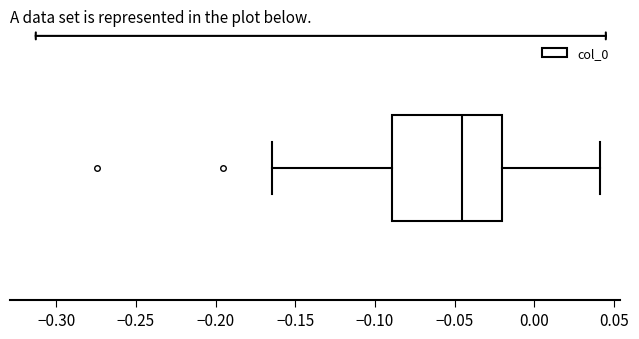

Read this box plot against the x-axis: the position of the median line, the range covered by the box, and the ends of both whiskers. The values are not printed on the chart, so give them approximately, as read against the axis.

median -0.045, box -0.090 to -0.020, whiskers -0.165 to 0.040